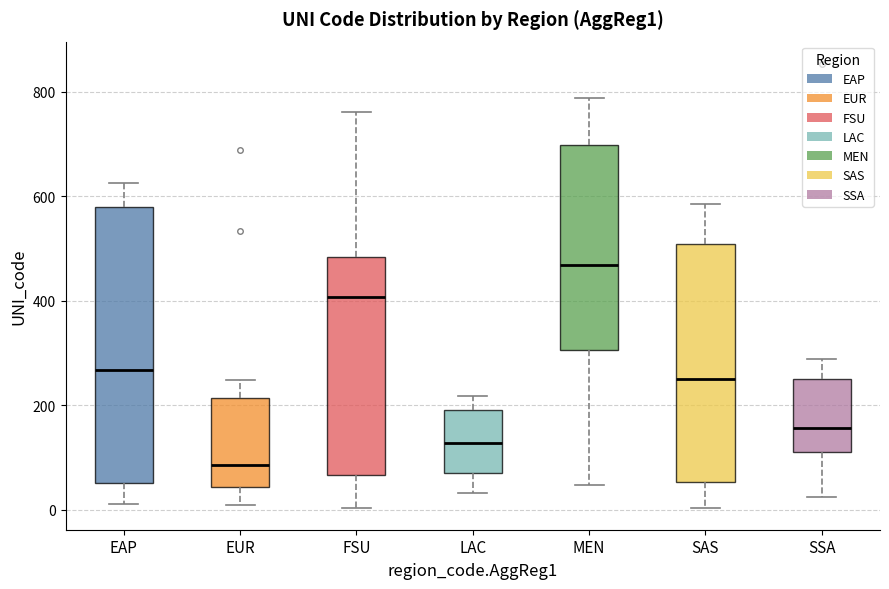

Reading left to right, transcribe this box plot: for each box, give where its median line is, the range the box spans, and where its two whiskers end, as read against the y-axis. The values are not printed on the chart, so give them approximately, as read against the axis.

EAP: median 260, box 60 to 580, whiskers 20 to 620
EUR: median 80, box 40 to 220, whiskers 0 to 240
FSU: median 400, box 60 to 480, whiskers 0 to 760
LAC: median 120, box 80 to 200, whiskers 40 to 220
MEN: median 460, box 300 to 700, whiskers 40 to 780
SAS: median 260, box 60 to 500, whiskers 0 to 580
SSA: median 160, box 120 to 260, whiskers 20 to 280